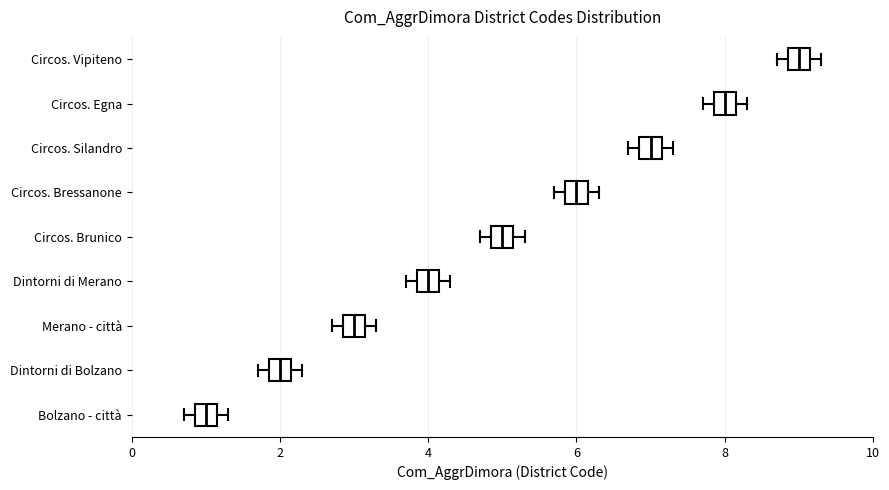

Where is the right edge of the box for Circos. Silandro on the x-axis? The values are not printed on the chart, so give them approximately, as read against the axis.

7.2